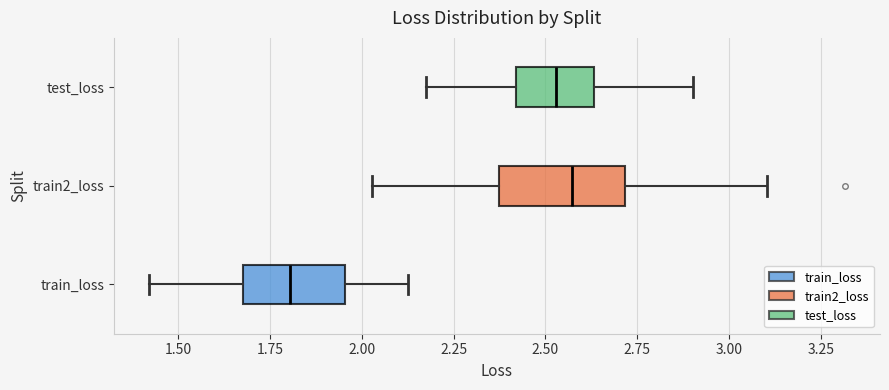

Reading bottom to top, transcribe this box plot: for each box, give where its median line is, the range the box spans, and where its two whiskers end, as read against the x-axis. The values are not printed on the chart, so give them approximately, as read against the axis.

train_loss: median 1.80, box 1.70 to 1.95, whiskers 1.40 to 2.15
train2_loss: median 2.55, box 2.35 to 2.70, whiskers 2.05 to 3.10
test_loss: median 2.55, box 2.40 to 2.65, whiskers 2.15 to 2.90